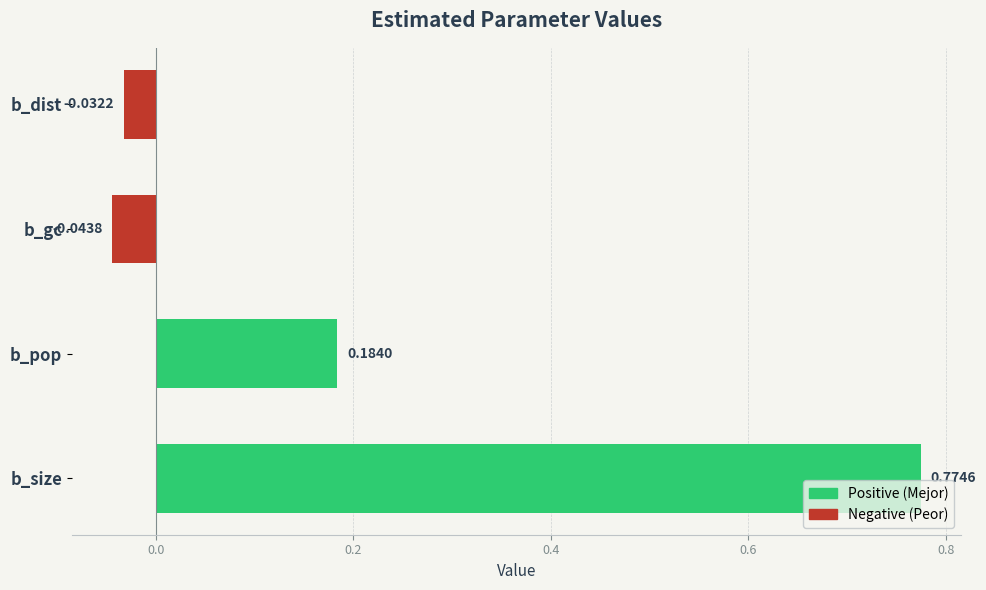

How many values are below 0?

2